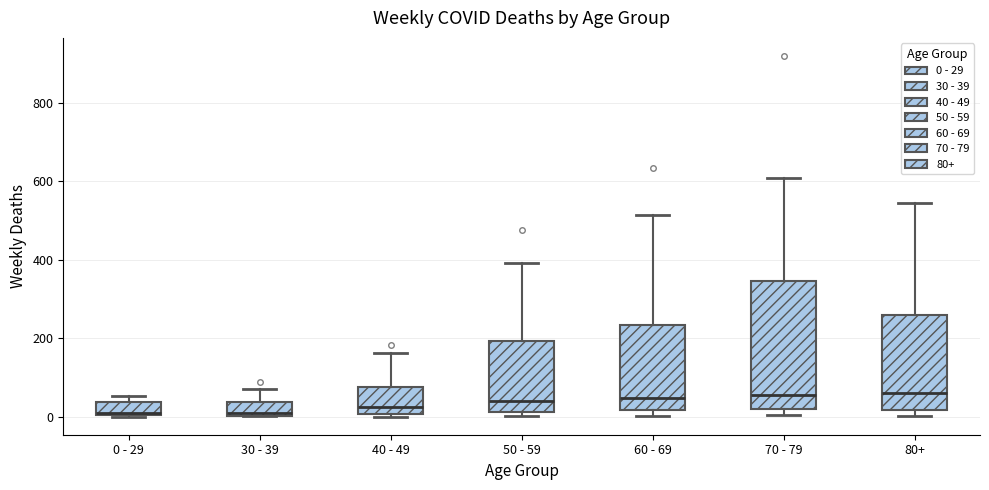

Reading left to right, transcribe this box plot: for each box, give where its median line is, the range the box spans, and where its two whiskers end, as read against the y-axis. The values are not printed on the chart, so give them approximately, as read against the axis.

0 - 29: median 20, box 0 to 40, whiskers 0 to 60
30 - 39: median 20, box 0 to 40, whiskers 0 to 80
40 - 49: median 20, box 0 to 80, whiskers 0 (just below the box's lower edge) to 160
50 - 59: median 40, box 20 to 200, whiskers 0 to 400
60 - 69: median 40, box 20 to 240, whiskers 0 to 520
70 - 79: median 60, box 20 to 340, whiskers 0 to 600
80+: median 60, box 20 to 260, whiskers 0 to 540